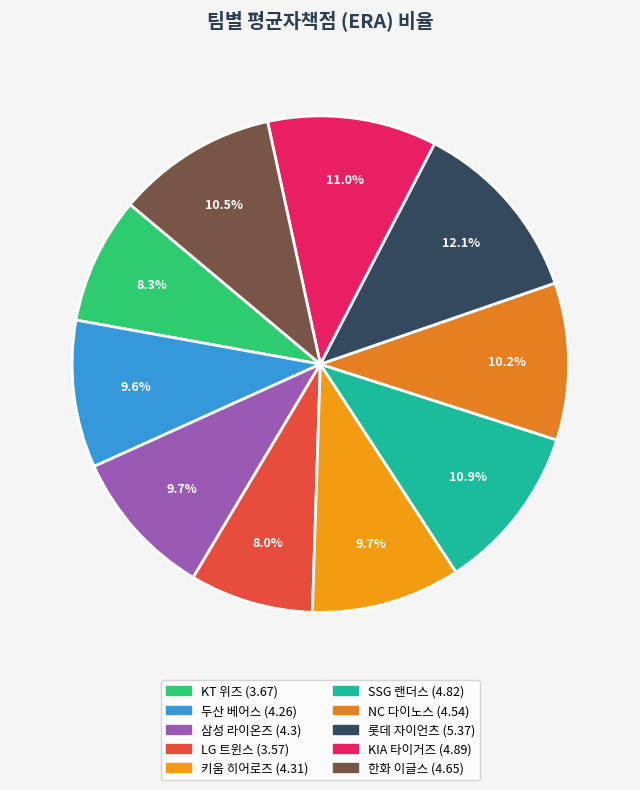

Does any single category account for the majority?

No